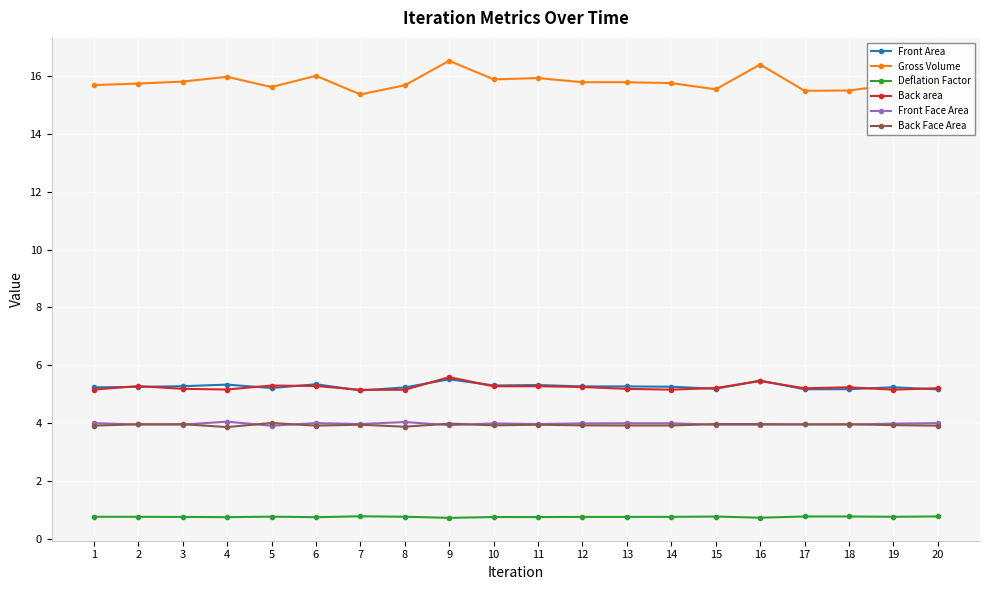

Which series has the largest total across all categories?

Gross Volume